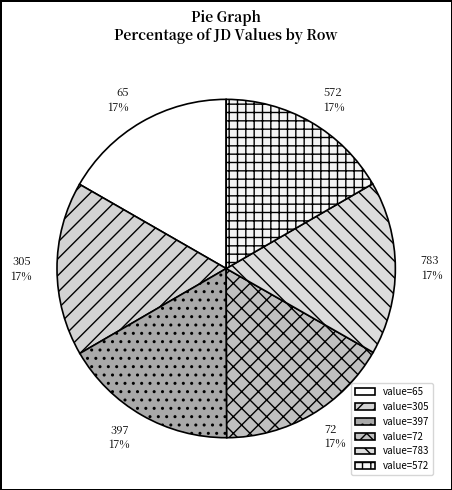

Is there a majority slice in this chart?

No